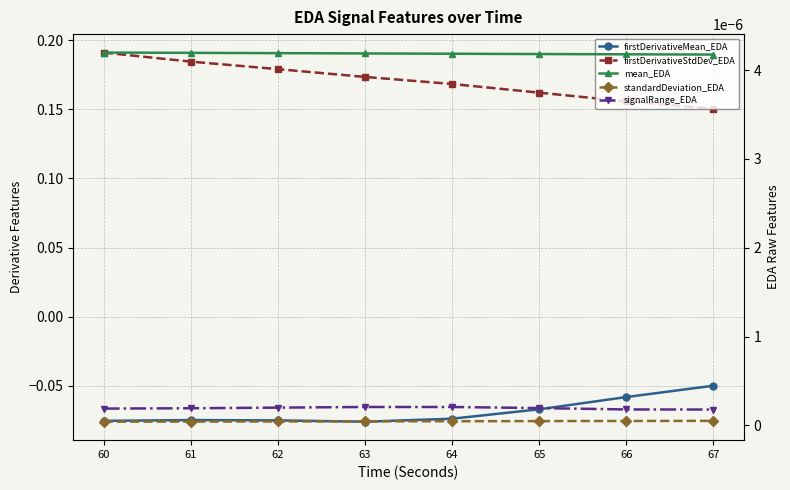

The value of mean_EDA at 63 is 0.0. True or false?

False